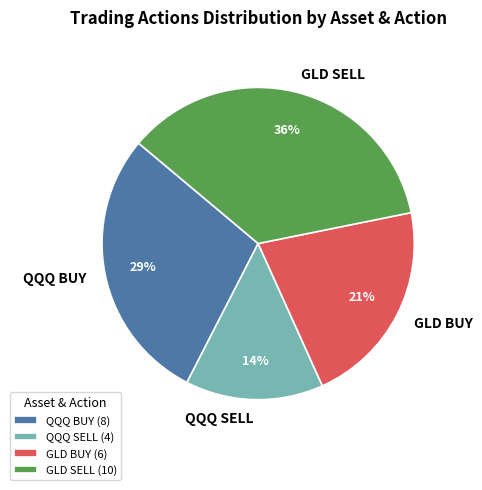

Is it true that QQQ BUY is 29% of the pie?

True